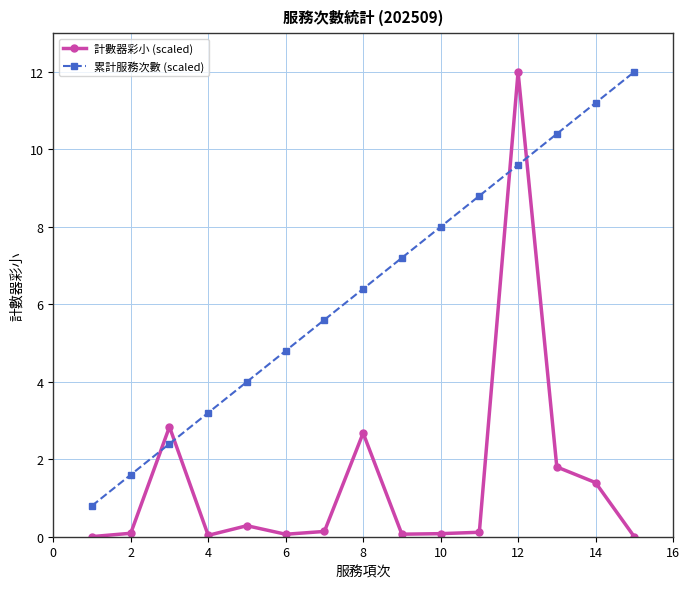

Does the chart have visible grid lines?

Yes